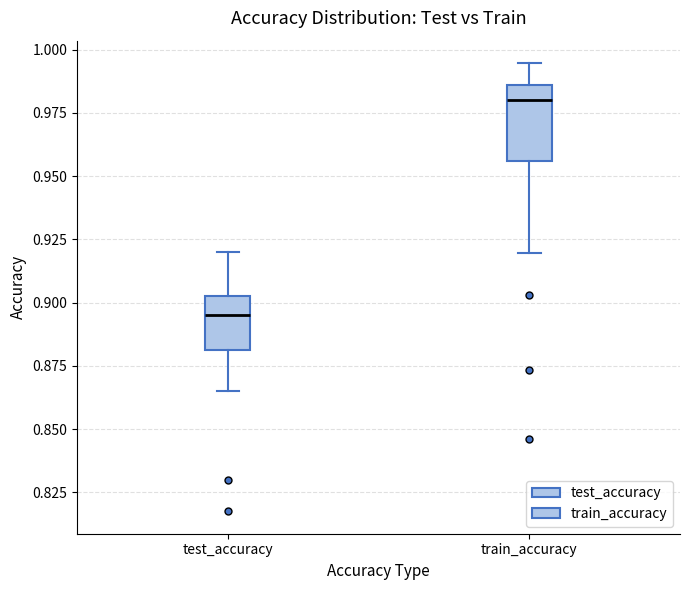

Reading left to right, read every box against the y-axis: the position of its median line, the range the box covers, and the ends of its whiskers. The values are not printed on the chart, so give them approximately, as read against the axis.

test_accuracy: median 0.895, box 0.880 to 0.900, whiskers 0.865 to 0.920
train_accuracy: median 0.980, box 0.955 to 0.985, whiskers 0.920 to 0.995